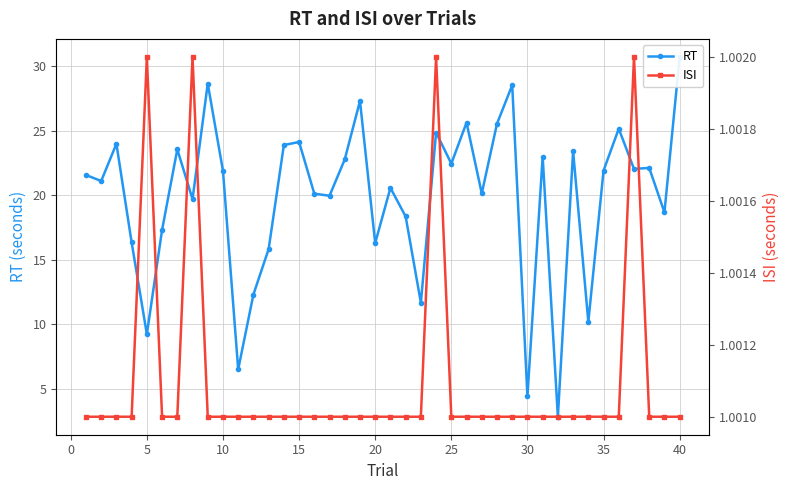

What value does the ISI series have at 35?

1.0